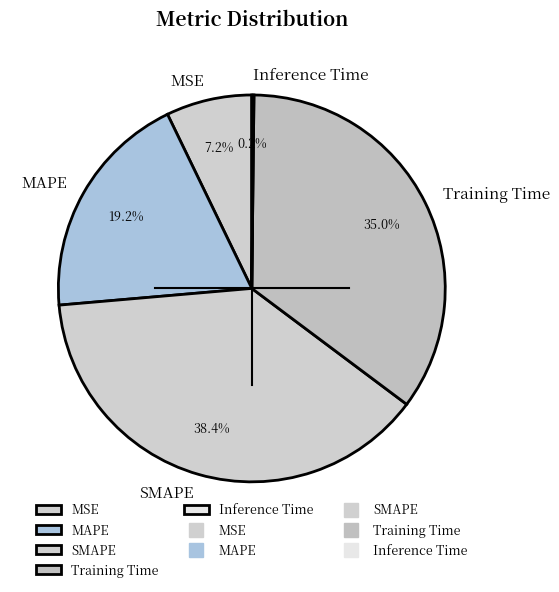

To the nearest percent, what is the difference between the largest and smallest slice percentages?

38%